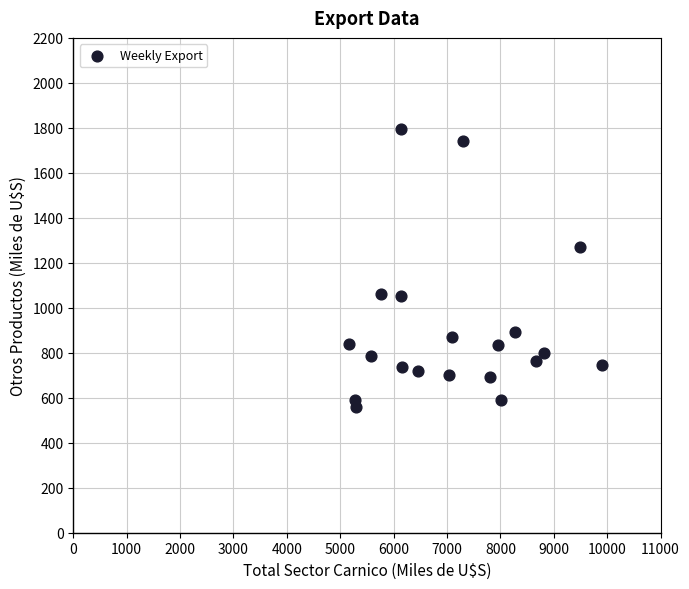

What is the range of X values (max minus min)?

4738